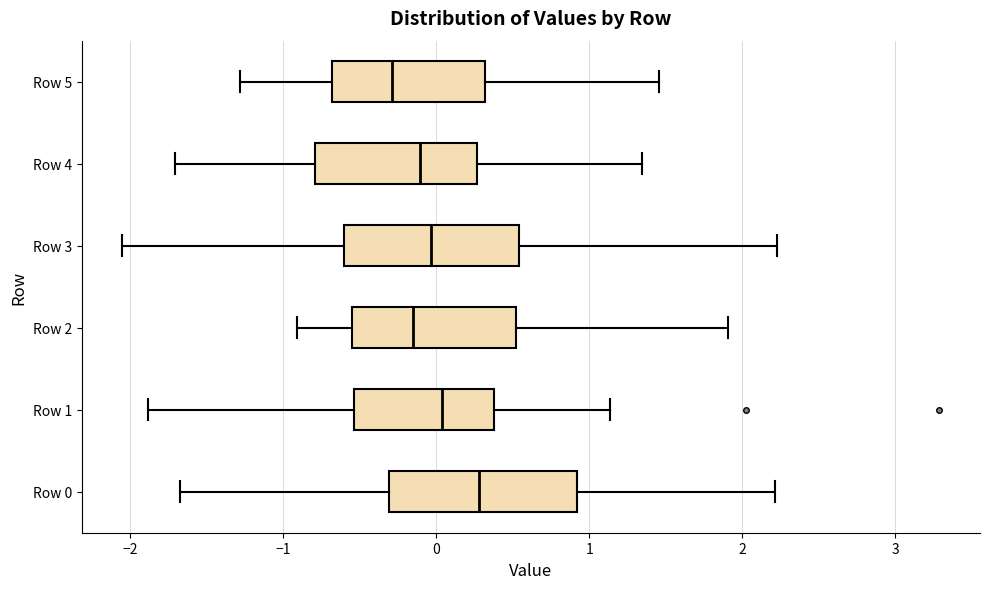

Which box has the furthest to the right median line?

Row 0